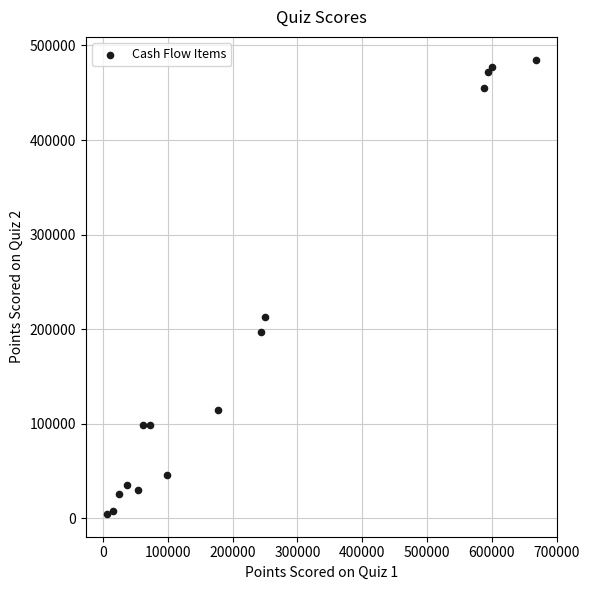

What Y value in the scatter plot is closest to 244811?

213128